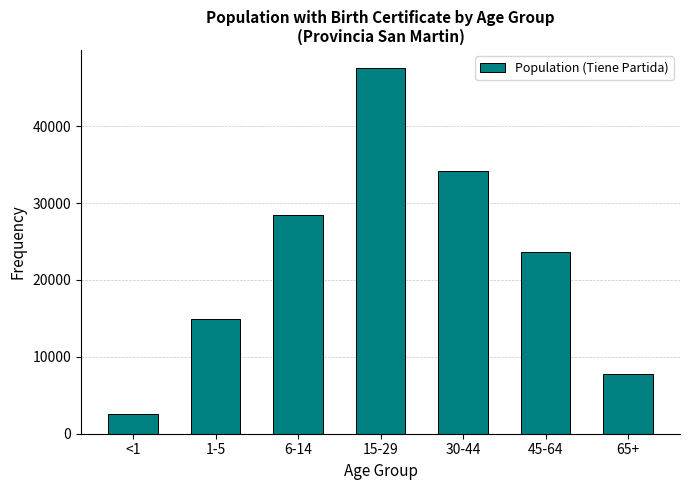

Reading left to right, what are all the values shown in this chart?

<1=2582	1-5=14971	6-14=28471	15-29=47525	30-44=34189	45-64=23577	65+=7755